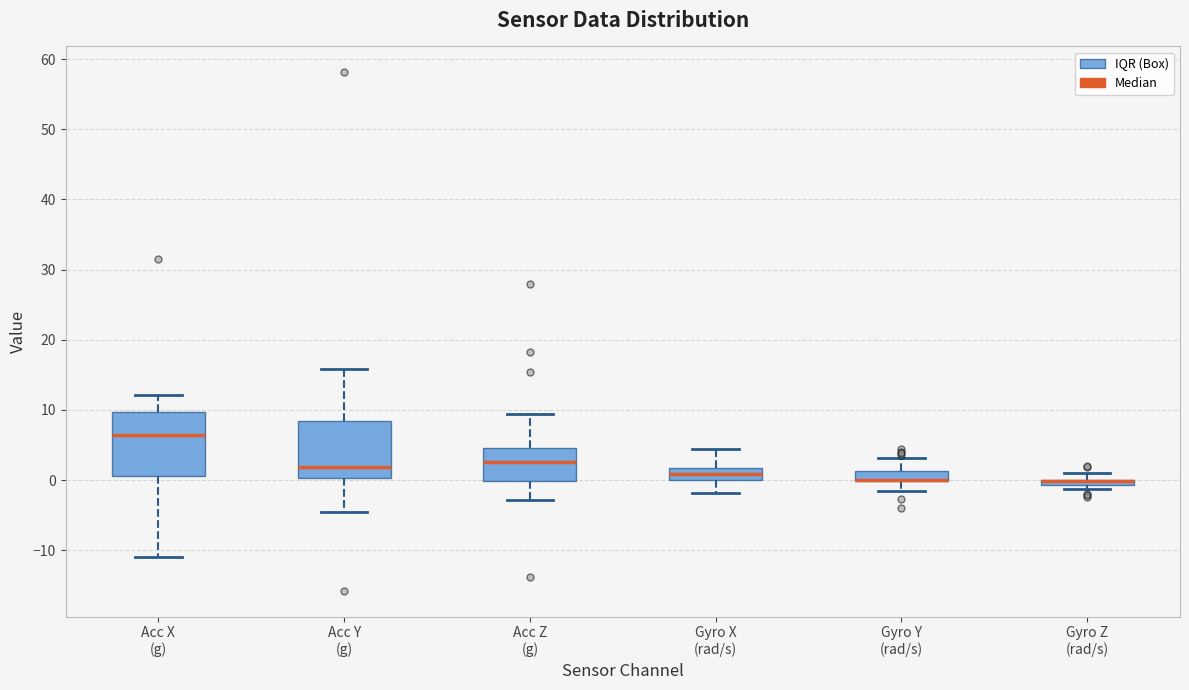

Comparing the boxes themselves (not the whiskers), which one is the tallest?

Acc X (g)